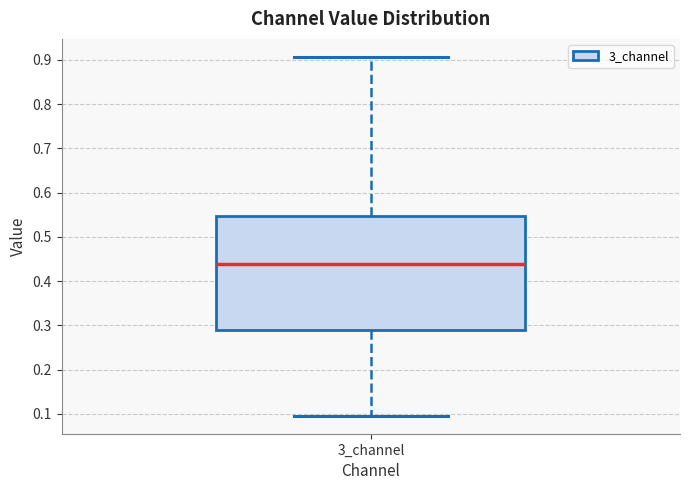

Transcribe this box plot: give where the median line is, the range the box spans, and where the two whiskers end, as read against the y-axis. The values are not printed on the chart, so give them approximately, as read against the axis.

median 0.44, box 0.29 to 0.55, whiskers 0.10 to 0.91